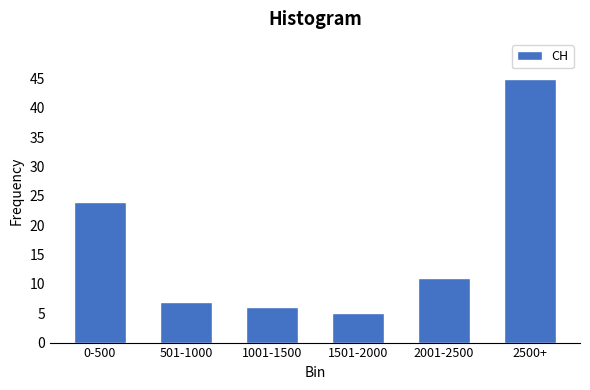

Reading left to right, list all the values displayed in this chart.

0-500=24	501-1000=7	1001-1500=6	1501-2000=5	2001-2500=11	2500+=45